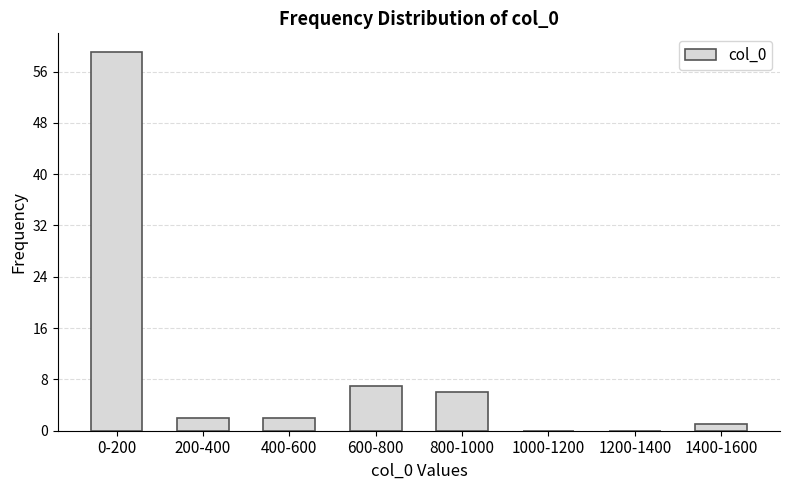

Reading left to right, list all the values displayed in this chart.

0-200=59	200-400=2	400-600=2	600-800=7	800-1000=6	1000-1200=0	1200-1400=0	1400-1600=1